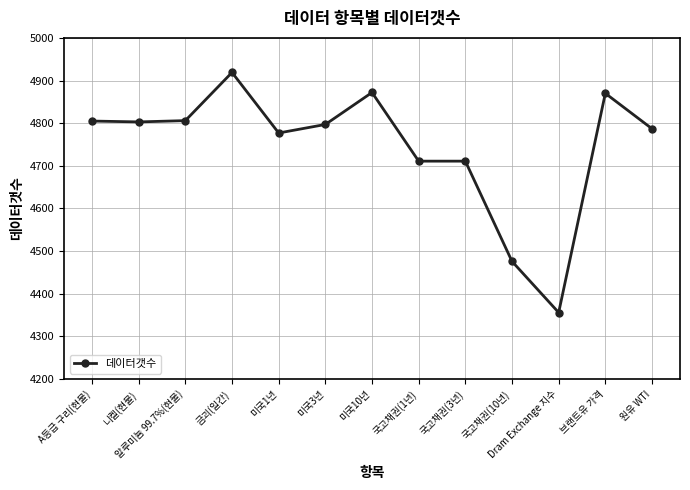

What is the difference between the maximum and minimum values?

563